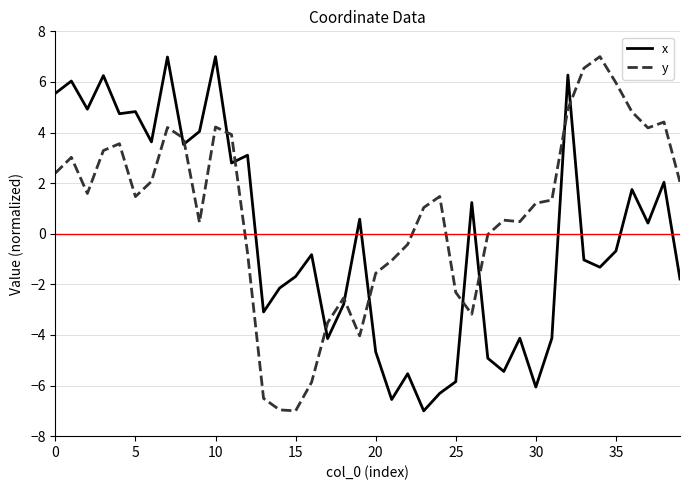

What is the difference between the maximum and minimum values in the y series?

14.0